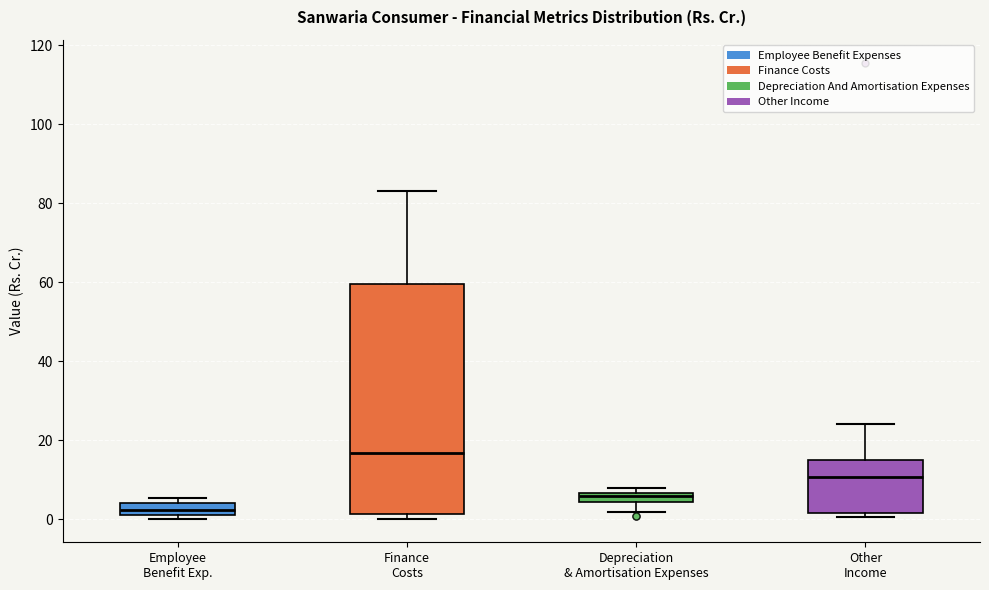

Which box is the tallest, from its lower edge to its upper edge?

Finance Costs